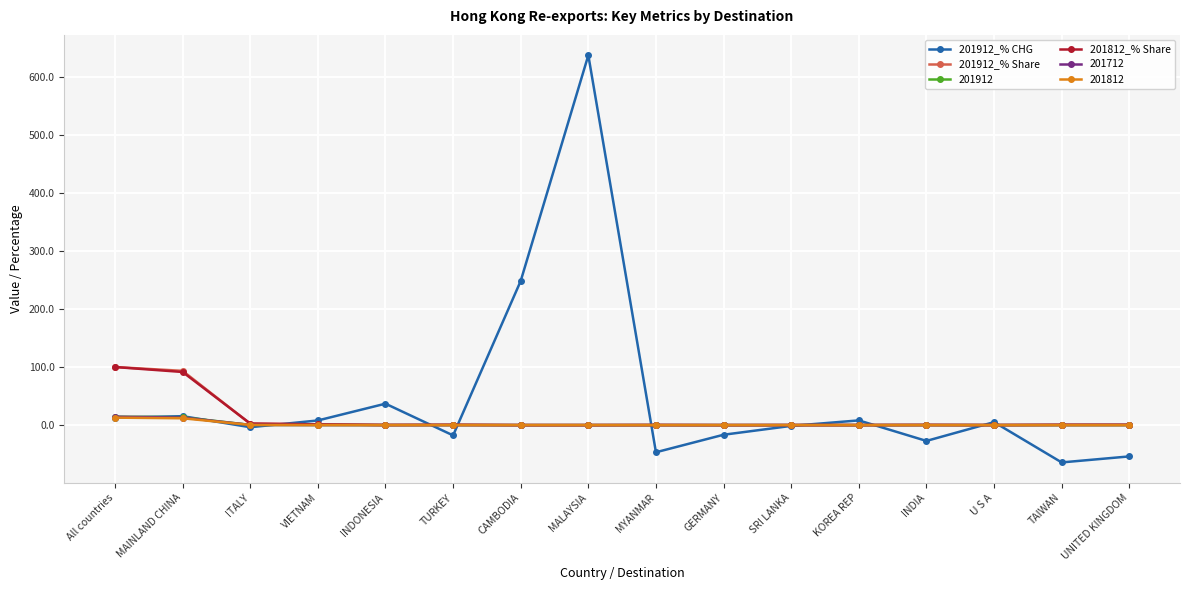

What is the value of the 201912_% CHG point at the 13th from the left?

-27.2